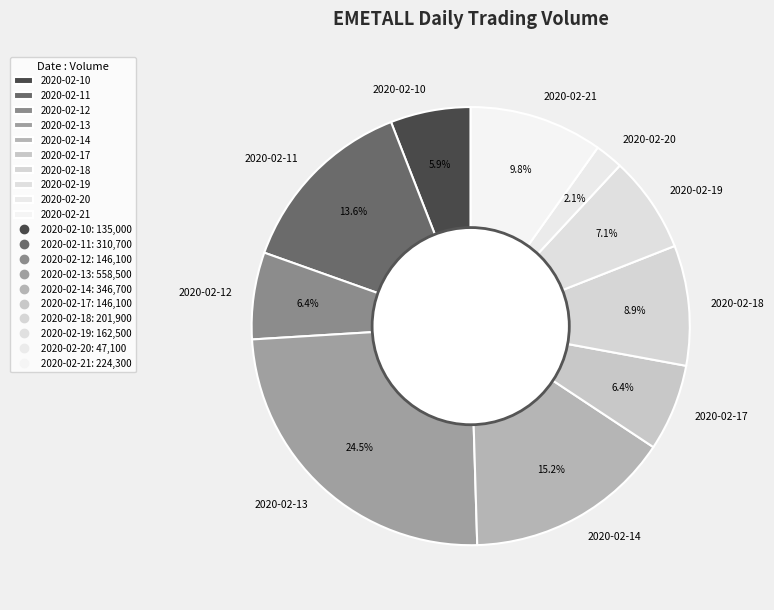

Approximately how many times larger is the value at 2020-02-10 compared to 2020-02-12?

0.9